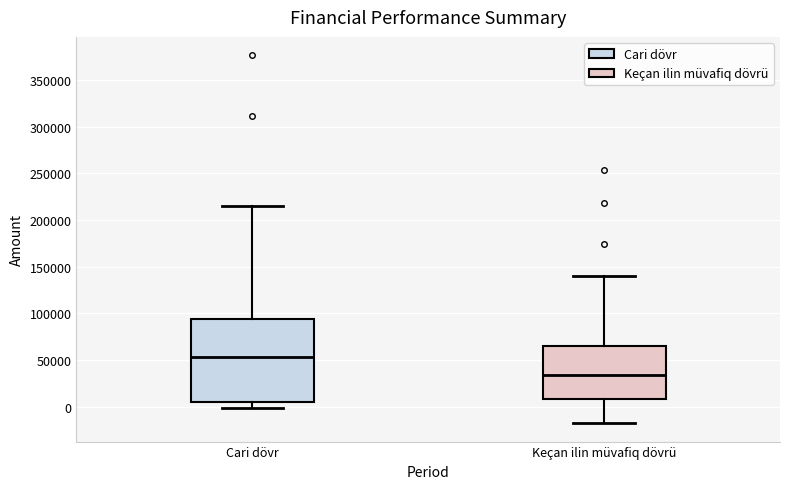

Reading left to right, read every box against the y-axis: the position of its median line, the range the box covers, and the ends of its whiskers. The values are not printed on the chart, so give them approximately, as read against the axis.

Cari dövr: median 55000, box 5000 to 95000, whiskers 0 to 215000
Keçan ilin müvafiq dövrü: median 35000, box 10000 to 65000, whiskers -20000 to 140000